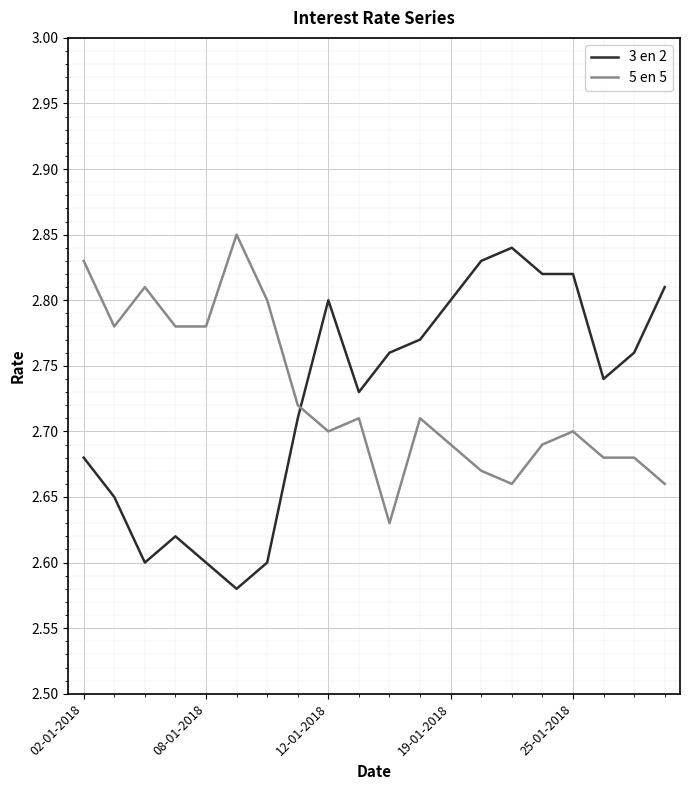

What is the difference between the maximum and minimum values in the 5 en 5 series?

0.2